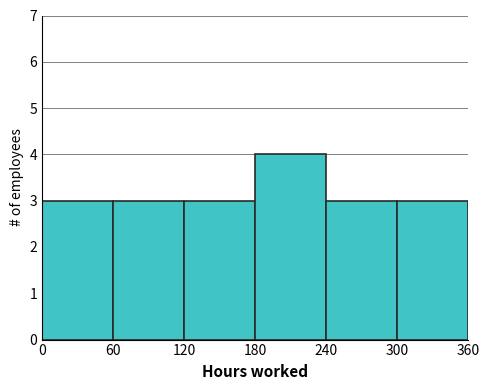

What is the height of the bar covering 60 to 120 on the x-axis? The values are not printed on the chart, so give them approximately, as read against the axis.

3